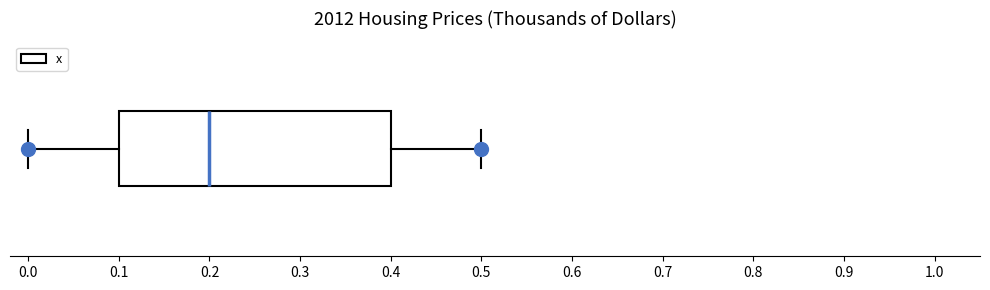

Transcribe this box plot: give where the median line is, the range the box spans, and where the two whiskers end, as read against the x-axis. The values are not printed on the chart, so give them approximately, as read against the axis.

median 0.2, box 0.1 to 0.4, whiskers 0.0 to 0.5